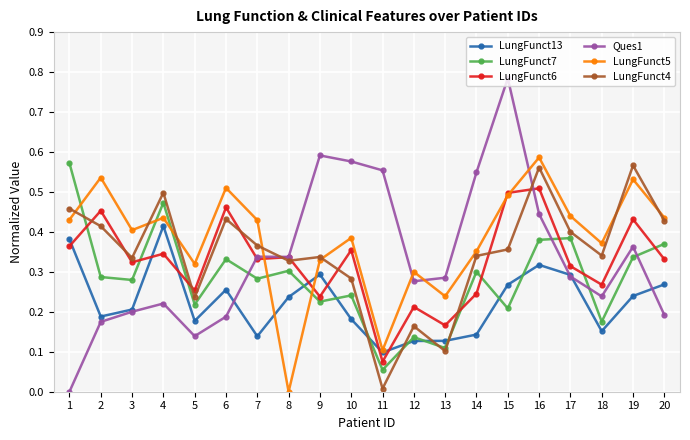

Which category has the highest value in the LungFunct5 series?

16